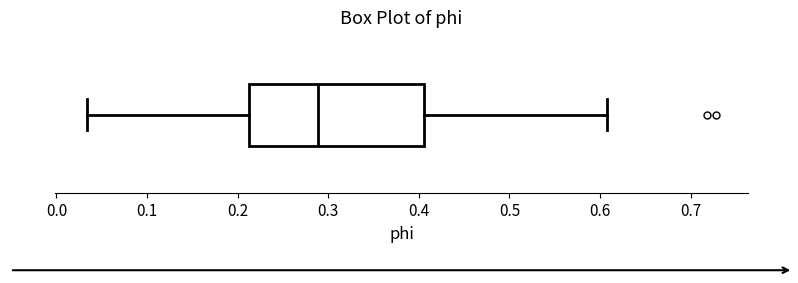

Where does the left whisker of the box end on the x-axis? The values are not printed on the chart, so give them approximately, as read against the axis.

0.03